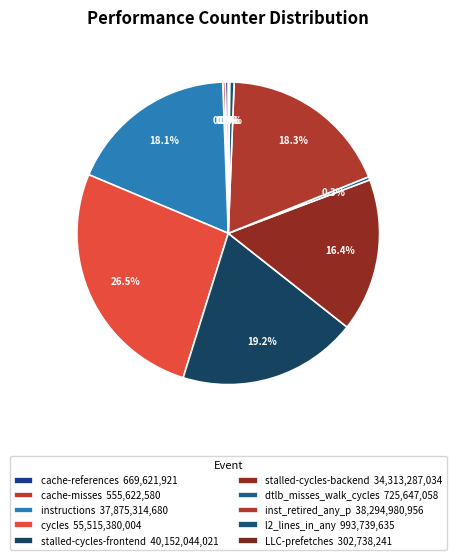

Which slice is the largest?

cycles